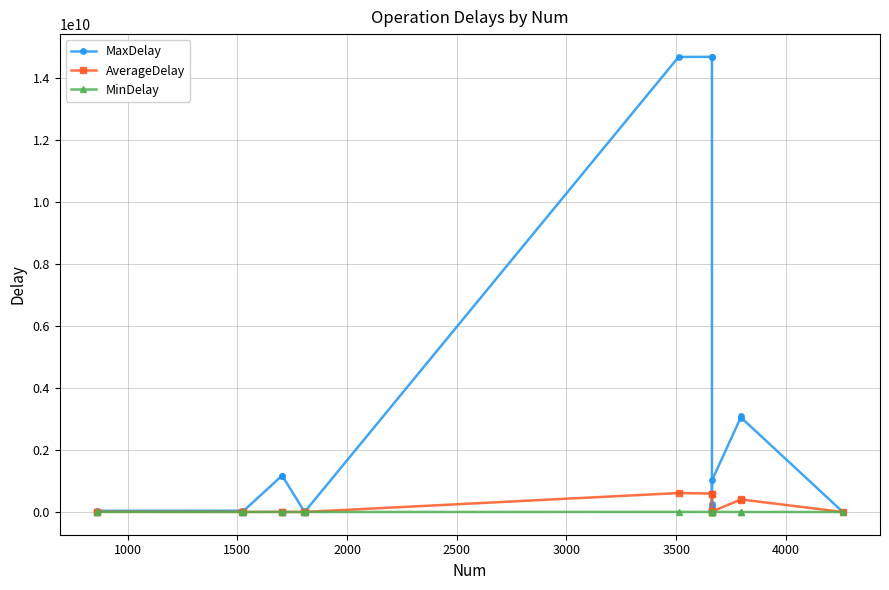

Which series has the widest spread of values?

MaxDelay